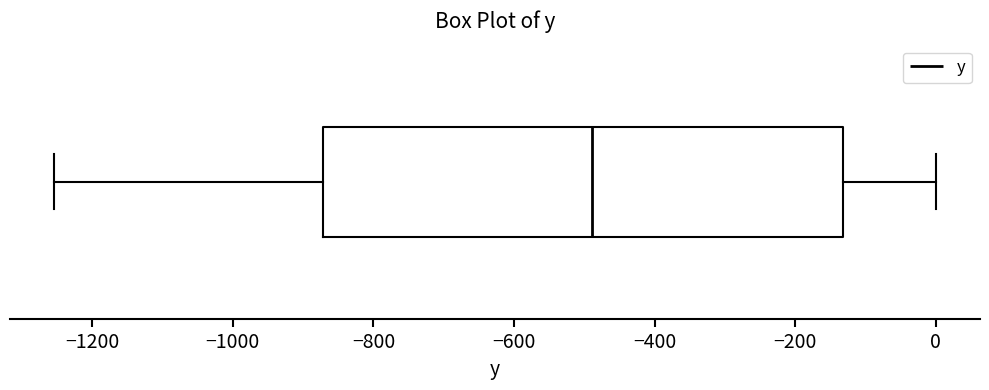

Where is the right edge of the box on the x-axis? The values are not printed on the chart, so give them approximately, as read against the axis.

-140